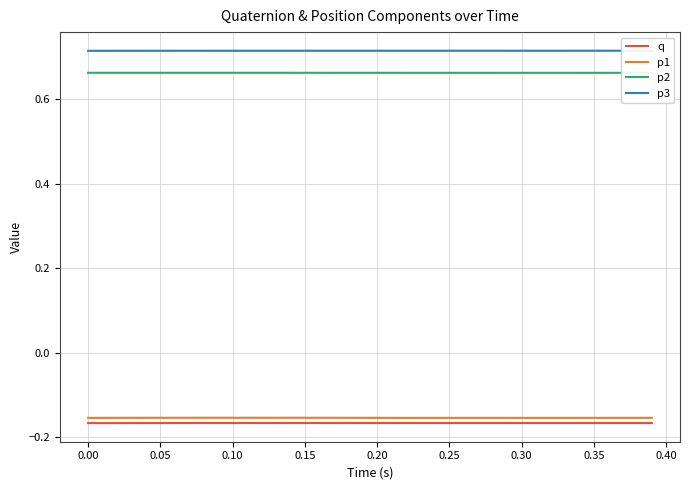

True or false: p3 and p2 cross at least once.

False